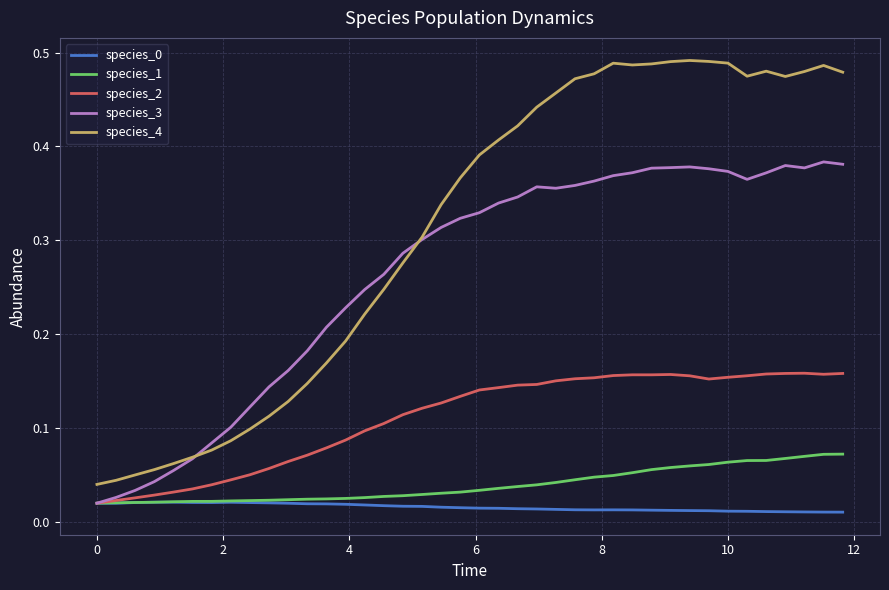

Which series has the widest spread of values?

species_4